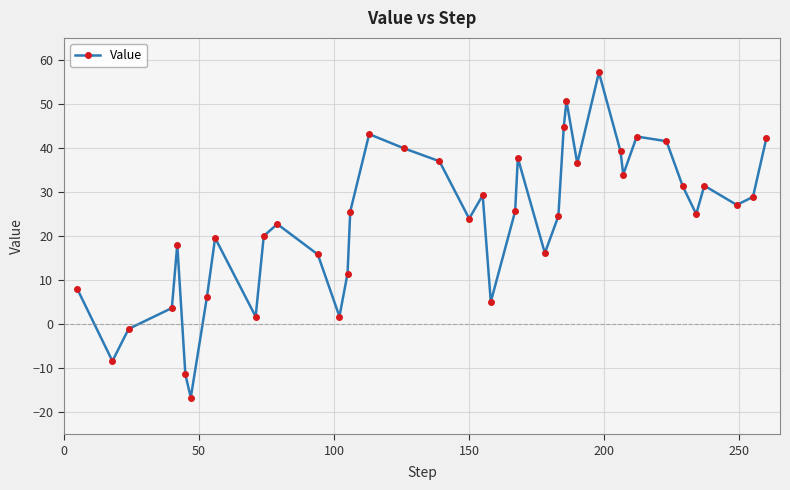

What is the difference between the second highest and minimum values?

67.4